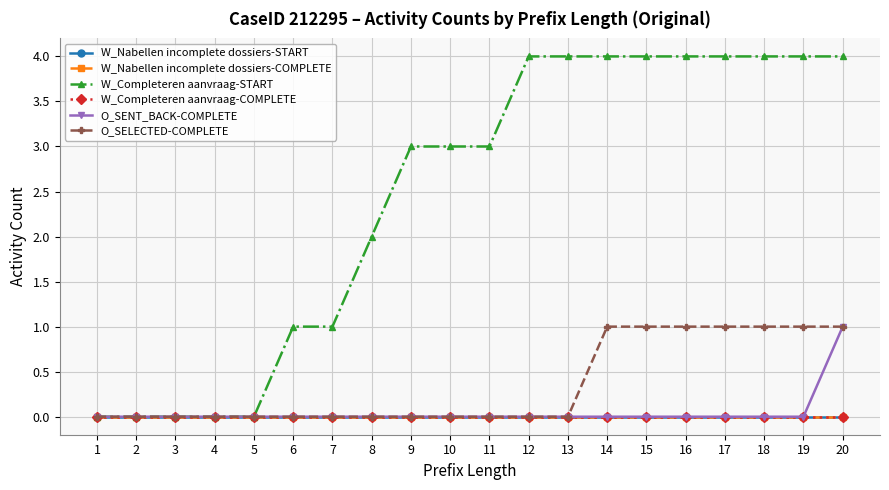

Which series has the widest spread of values?

W_Completeren aanvraag-START